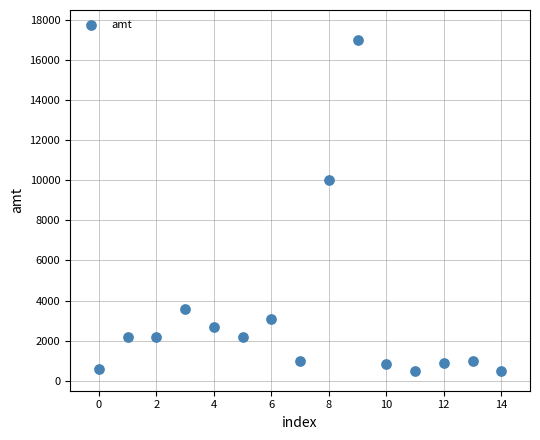

What is the range of Y values (max minus min)?

16500.0